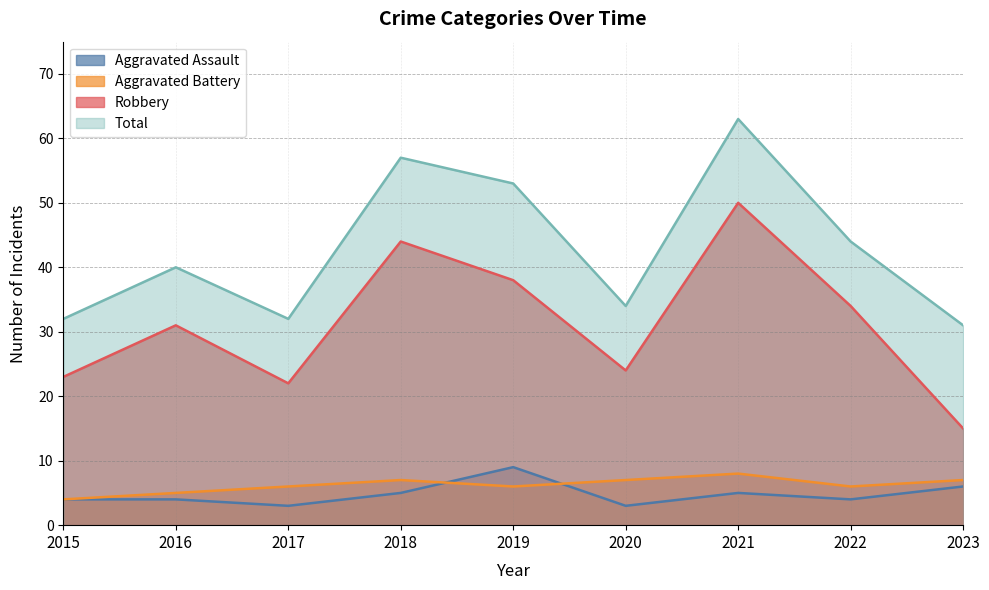

The Aggravated Battery series shows 2 at 2019. True or false?

False